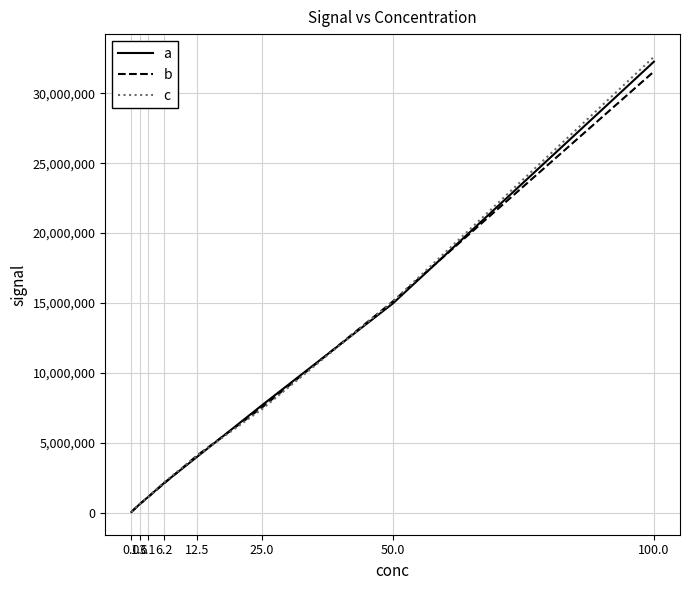

How many distinct data groups are displayed?

3